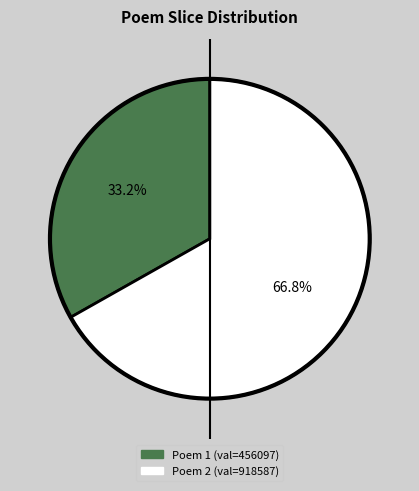

Is there a majority slice in this chart?

Yes